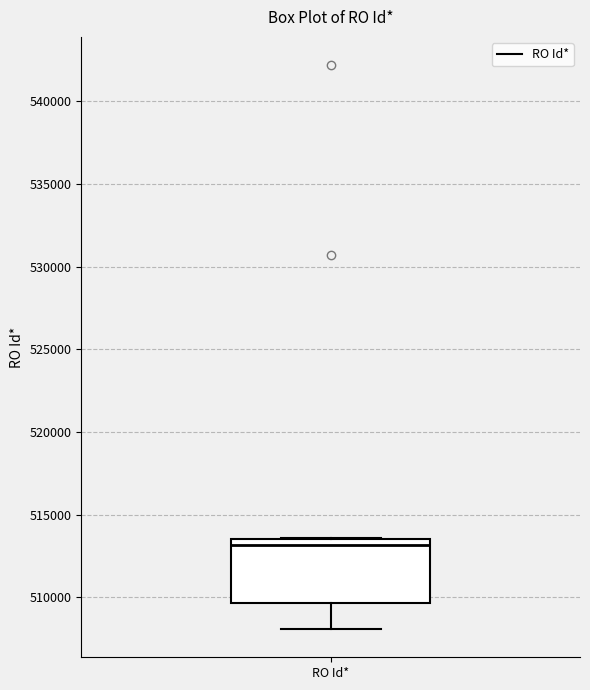

Read this box plot against the y-axis: the position of the median line, the range covered by the box, and the ends of both whiskers. The values are not printed on the chart, so give them approximately, as read against the axis.

median 513000, box 509500 to 513500, whiskers 508000 to 513500